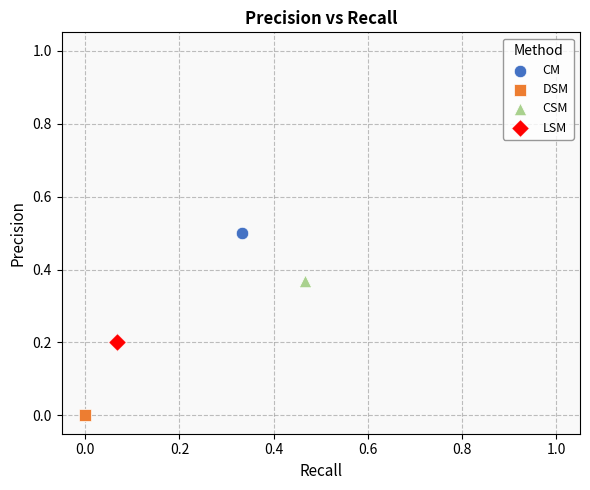

Which series contains the highest Y value?

CM